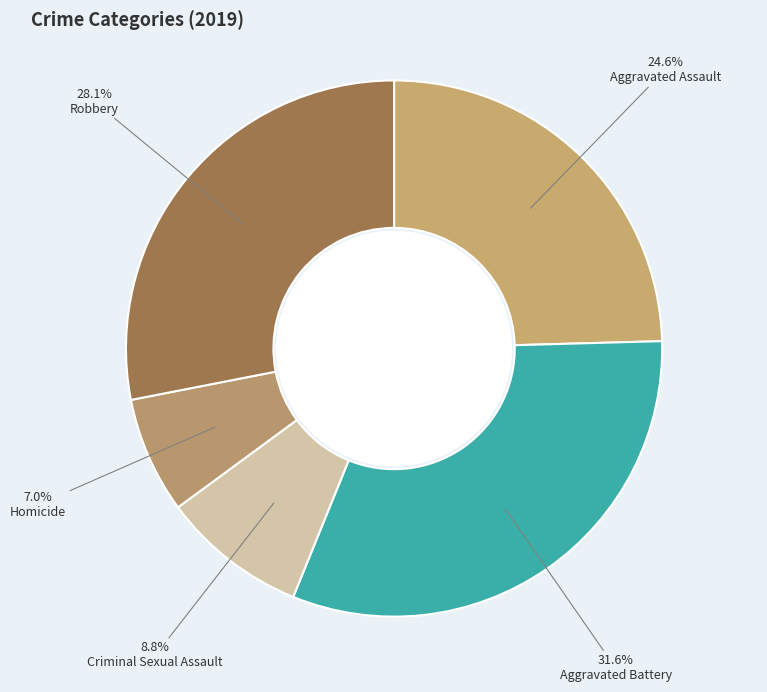

What percentage do Criminal Sexual Assault and Aggravated Battery together represent?

40.4%